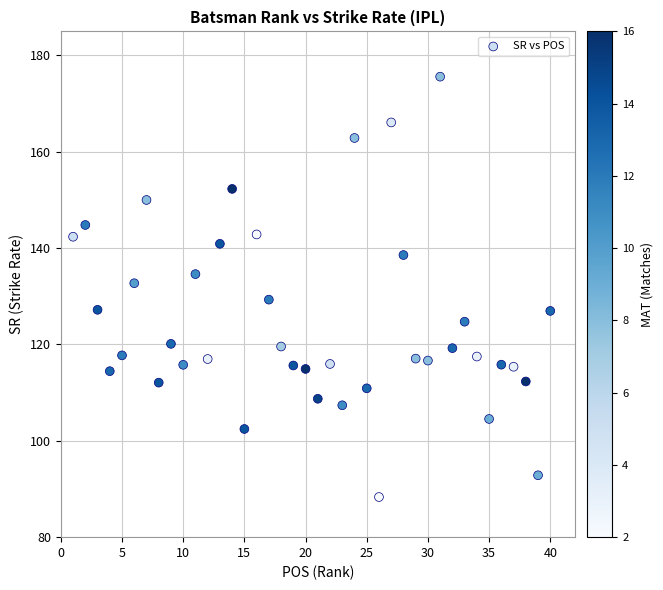

What is the range of Y values (max minus min)?

87.3